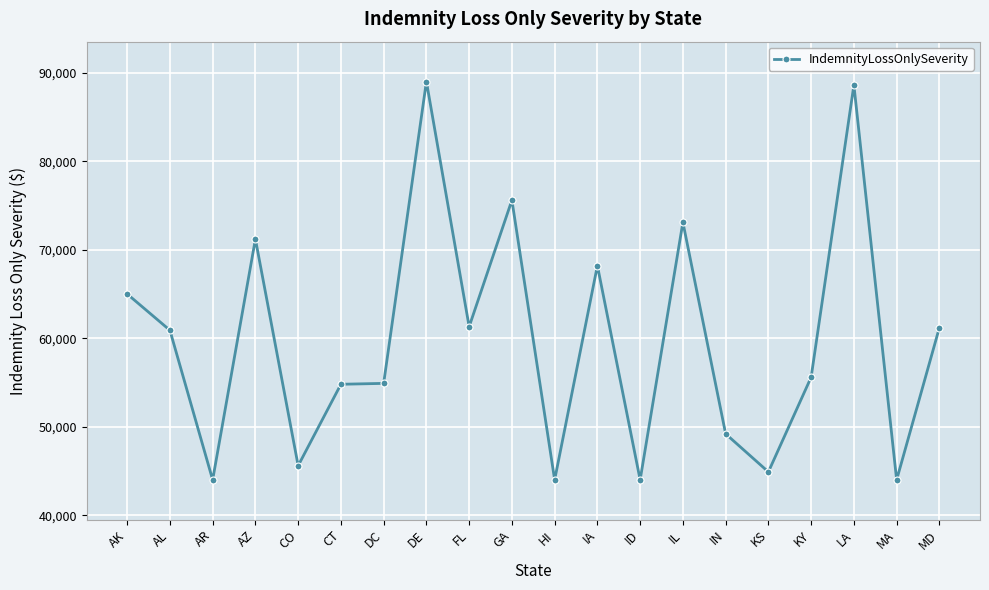

Approximately how many times larger is the value at MD compared to AL?

1.0